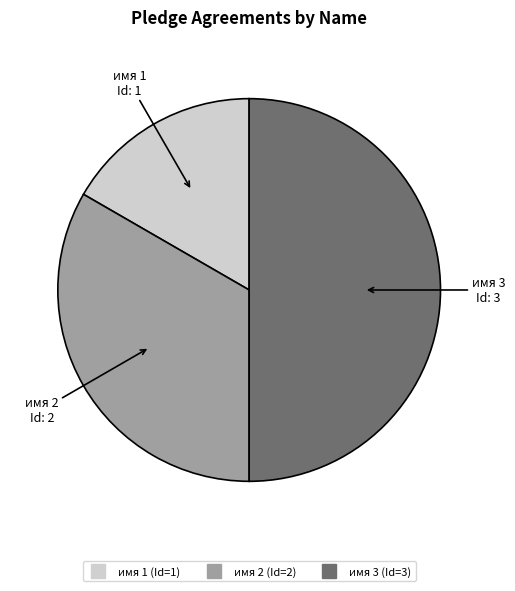

True or false: имя 2 accounts for 39% of the total.

False